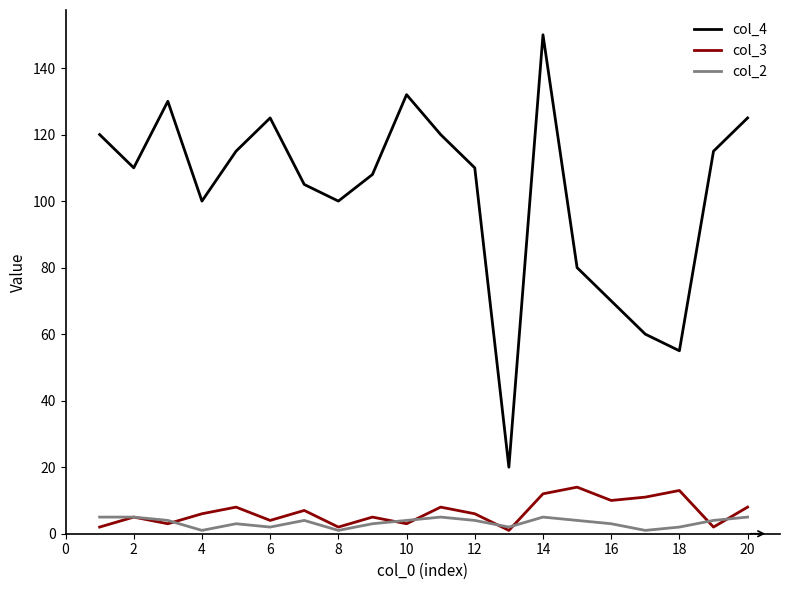

Reading left to right, transcribe all the data shown in this chart.

col_4: 120	110	130	100	115	125	105	100	108	132	120	110	20	150	80	70	60	55	115	125
col_3: 2	5	3	6	8	4	7	2	5	3	8	6	1	12	14	10	11	13	2	8
col_2: 5	5	4	1	3	2	4	1	3	4	5	4	2	5	4	3	1	2	4	5